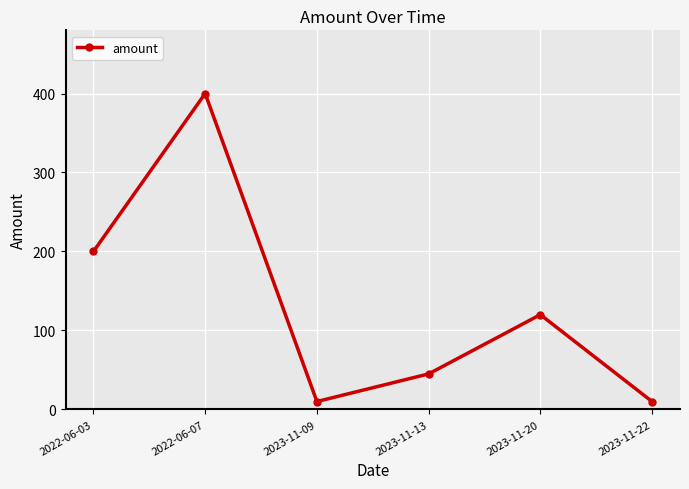

What is the difference between the maximum and minimum values?

390